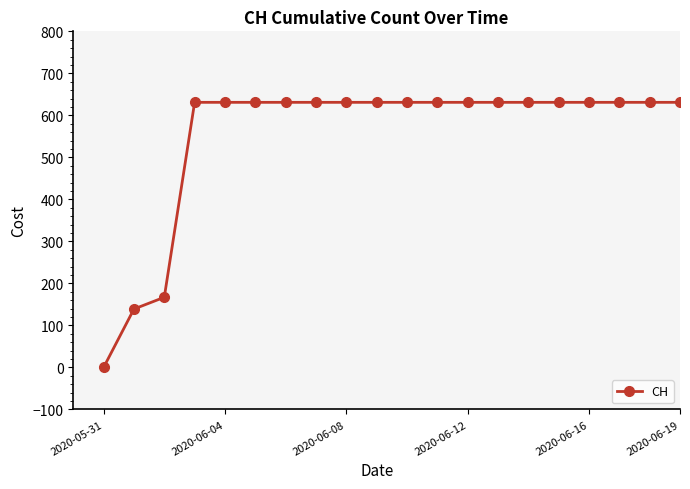

What is the value of the 14th point from the left?

631